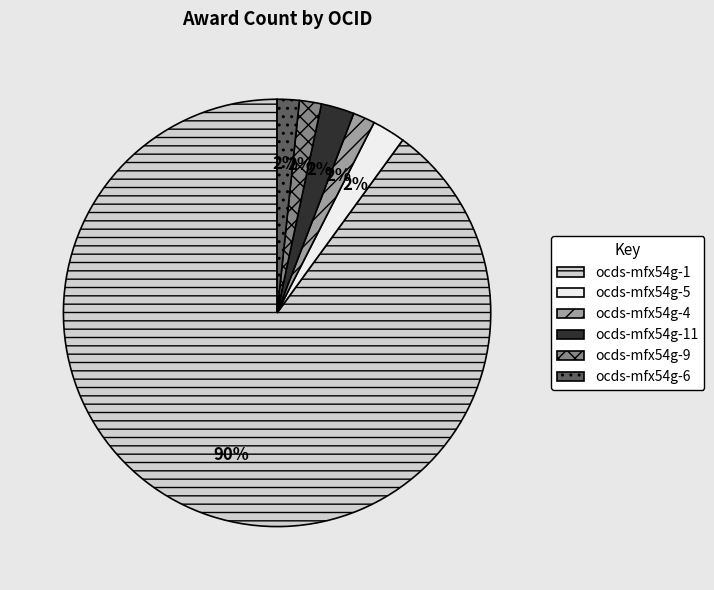

Is it true that ocds-mfx54g-5 is 2% of the pie?

True